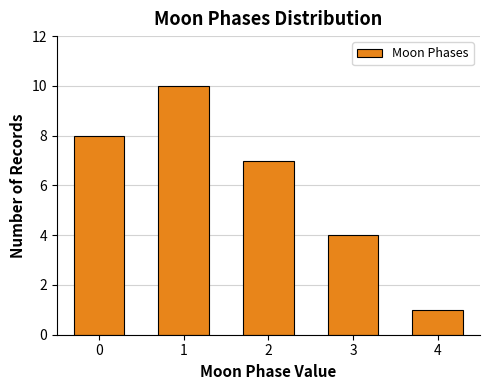

Reading left to right, list all the values displayed in this chart.

8	10	7	4	1